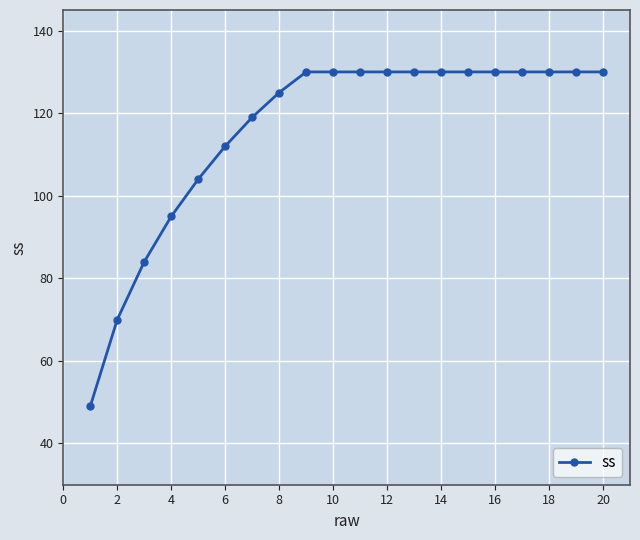

What is the smallest value displayed?

49